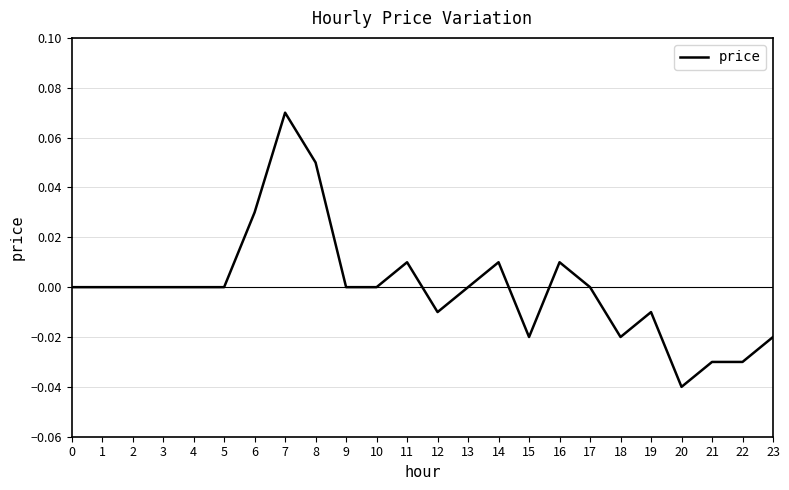

Is it true that the value at 7 is 0.0?

False